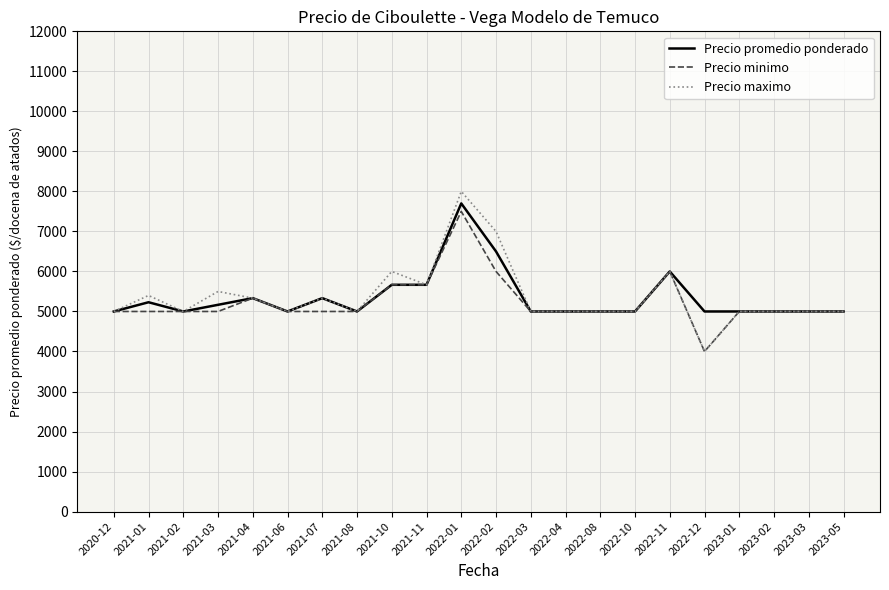

The value of Precio minimo at 2021-01 is 5000.0. True or false?

True